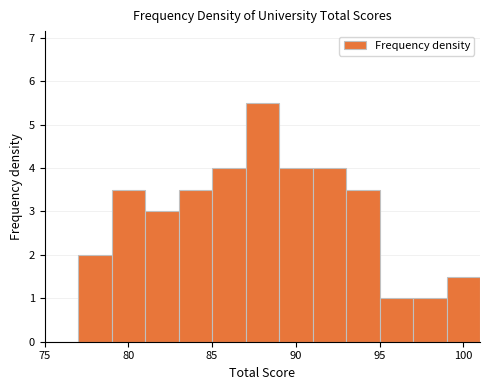

Which range on the x-axis has the tallest bar?

87 to 89